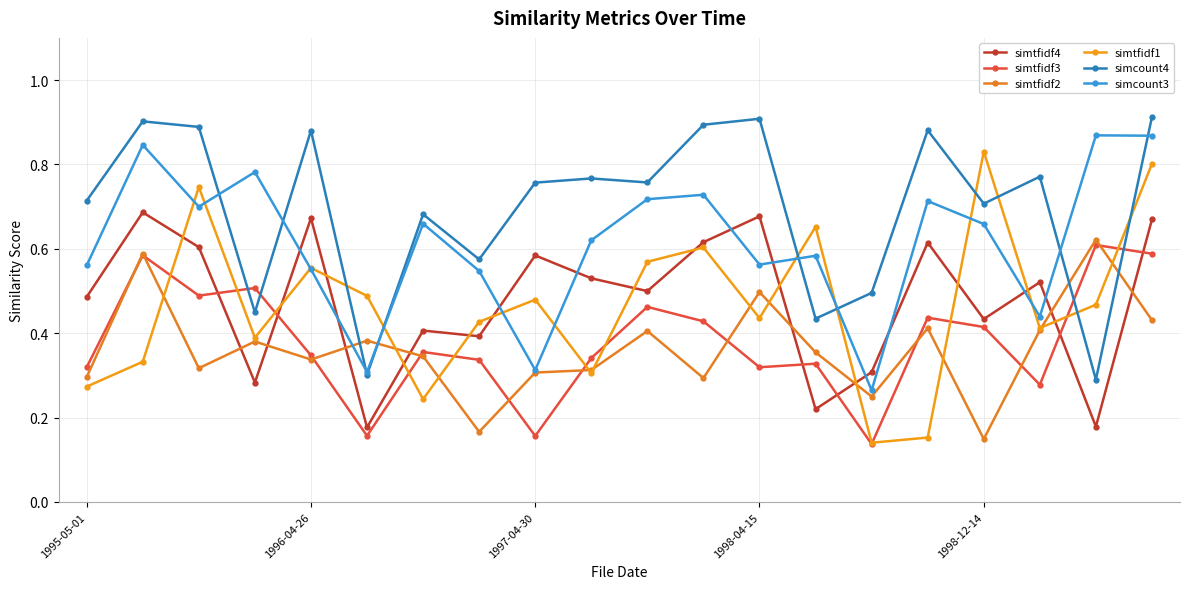

How many data points does each series have?

20